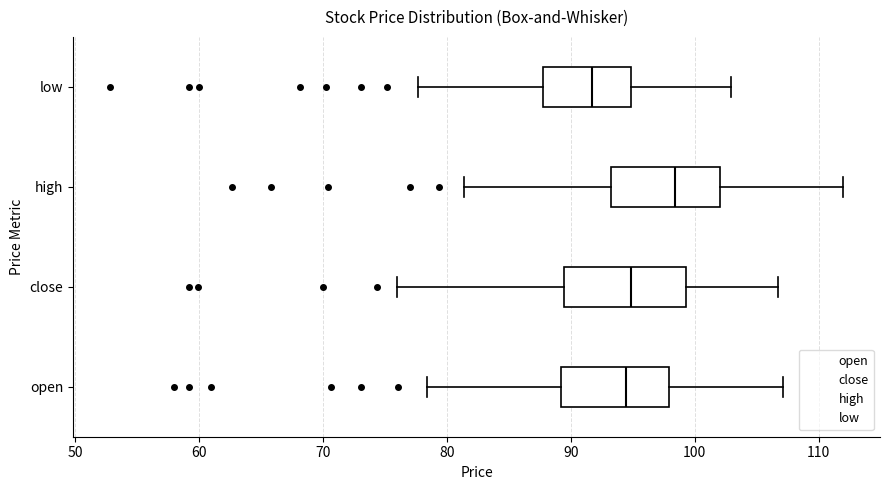

Where is the right edge of the box for high on the x-axis? The values are not printed on the chart, so give them approximately, as read against the axis.

102